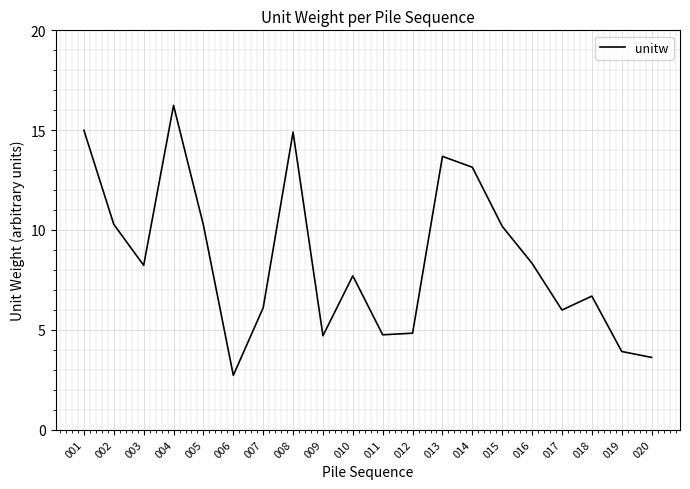

What is the average value?

8.6